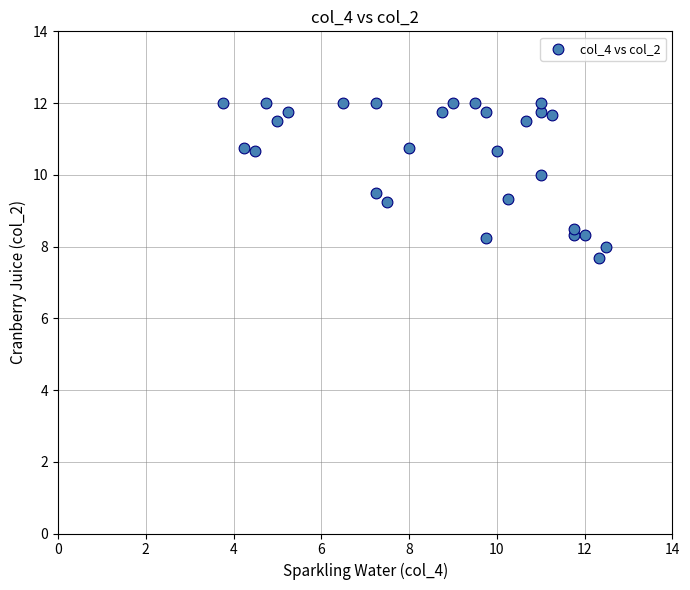

What is the range of Y values (max minus min)?

4.3